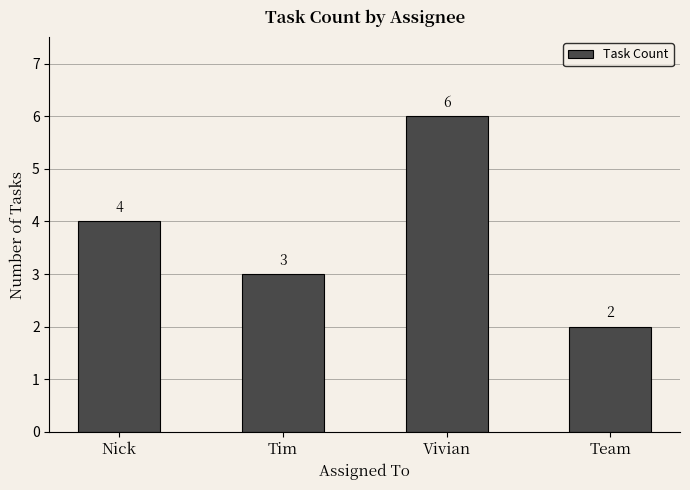

Rank the categories by value from lowest to highest.

Team, Tim, Nick, Vivian